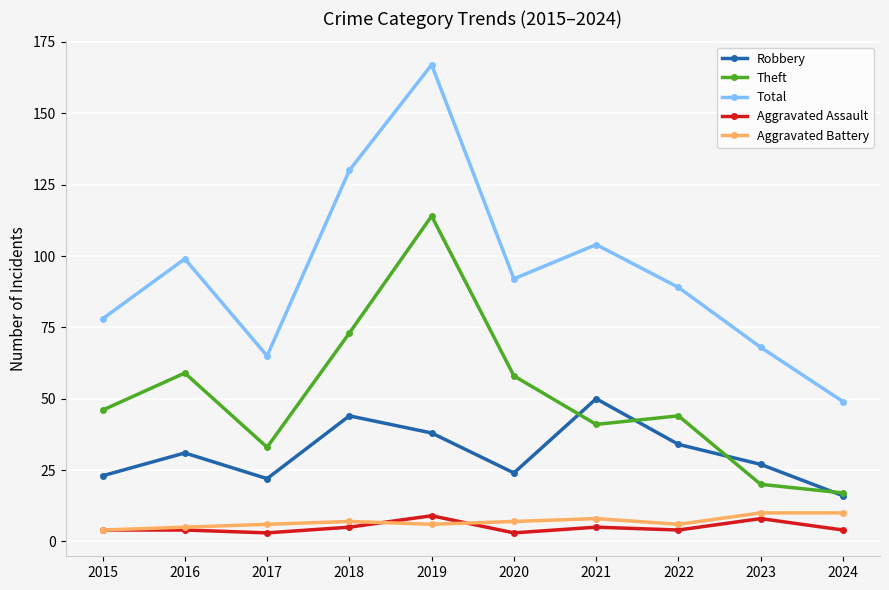

What is the highest value of the Robbery series?

50